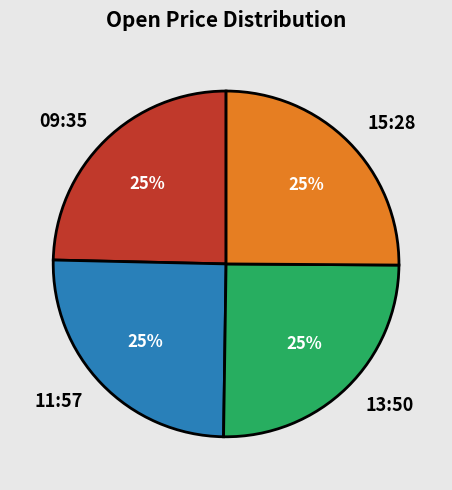

The 11:57 slice represents 31% of the pie. True or false?

False